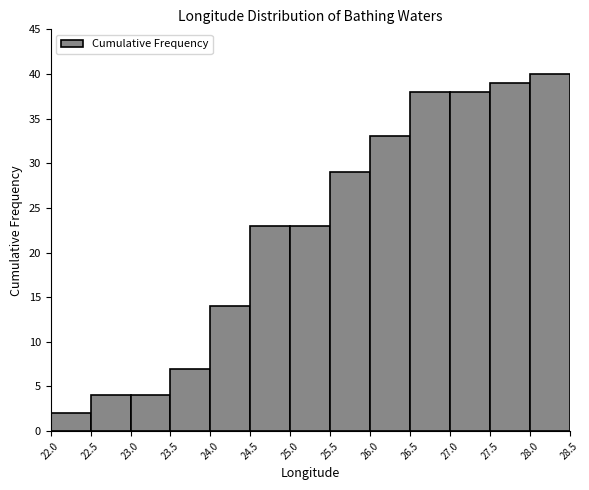

Which range on the x-axis has the tallest bar?

28.0 to 28.5